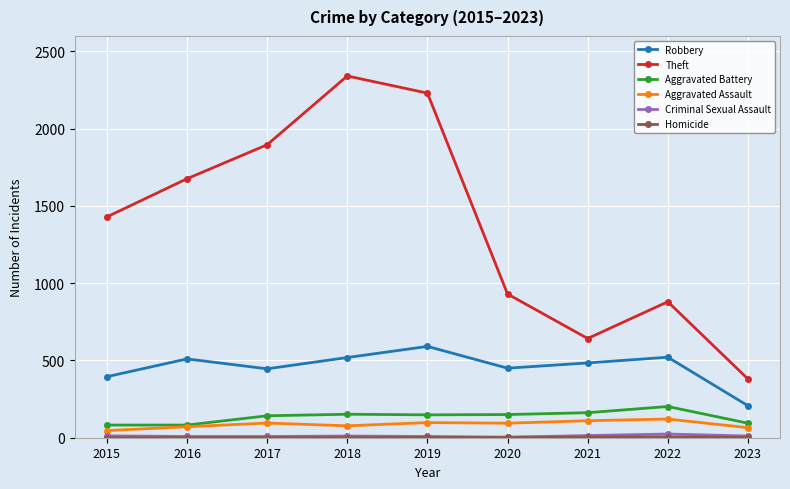

What is the difference between the Robbery values at 2019 and 2016?

81